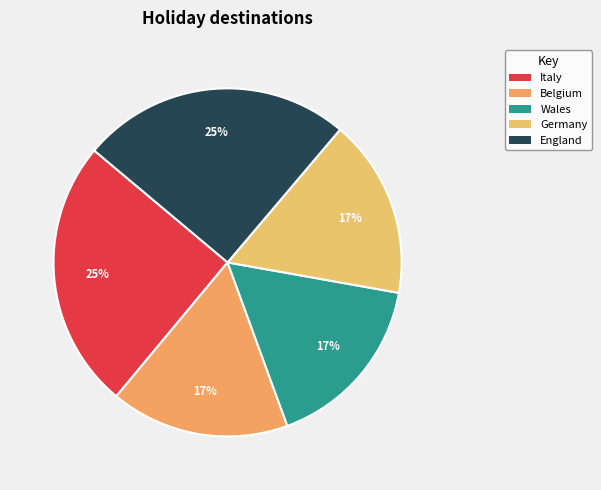

How many slices are in this pie chart?

5